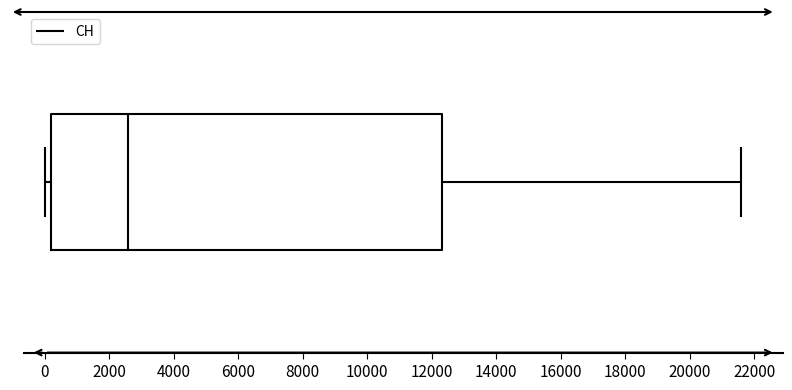

Where is the right edge of the box on the x-axis? The values are not printed on the chart, so give them approximately, as read against the axis.

12400